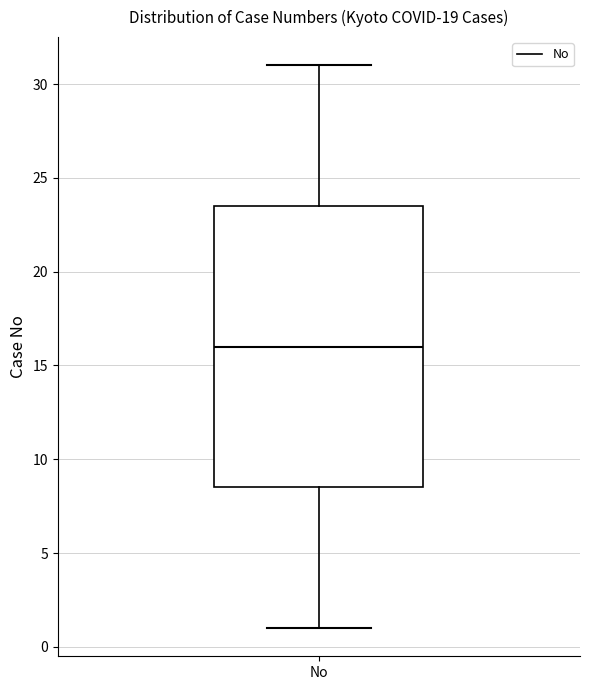

Read this box plot against the y-axis: the position of the median line, the range covered by the box, and the ends of both whiskers. The values are not printed on the chart, so give them approximately, as read against the axis.

median 16.0, box 8.5 to 23.5, whiskers 1.0 to 31.0